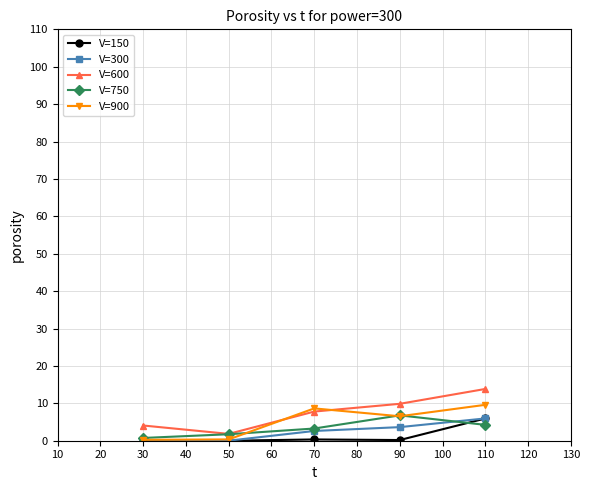

Is it true that V=300 equals 0.1 at 30?

True